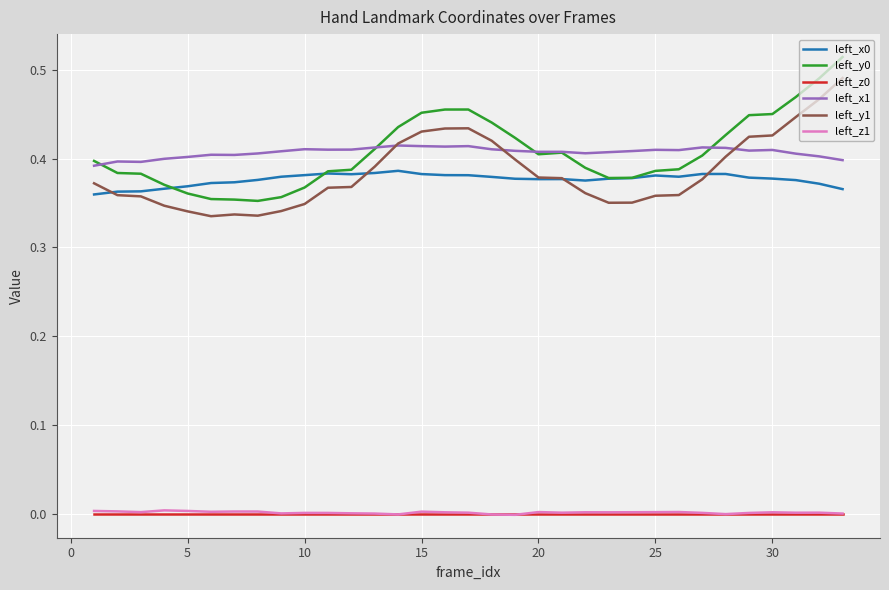

True or false: left_z0 and left_x0 cross at least once.

False